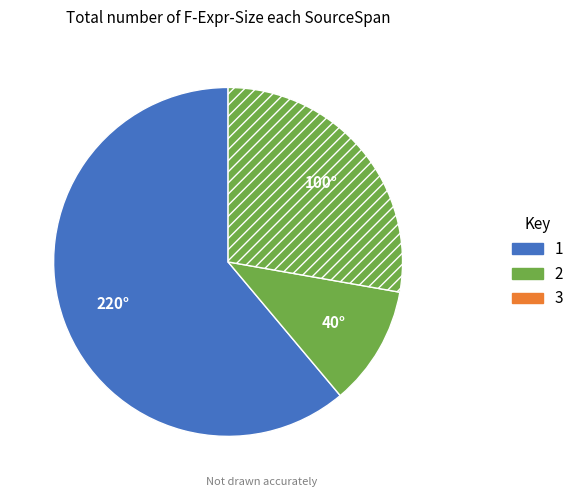

Count the number of slices in the pie.

3